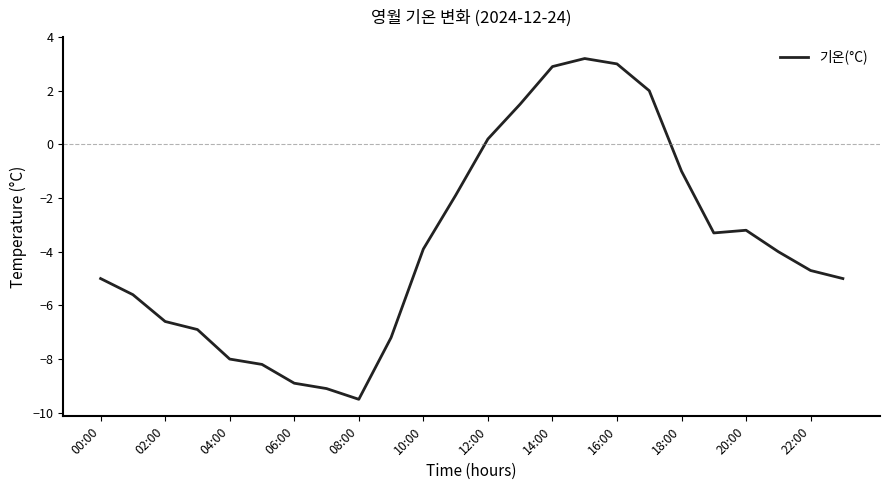

Does the chart display data point markers on the line(s)?

No